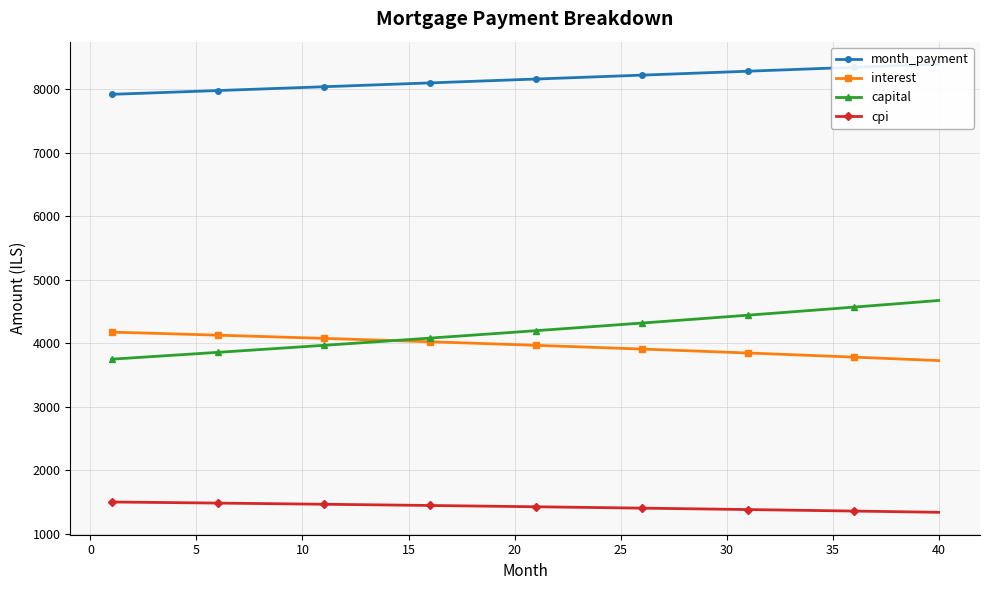

What is the average value of the interest series?

3963.1